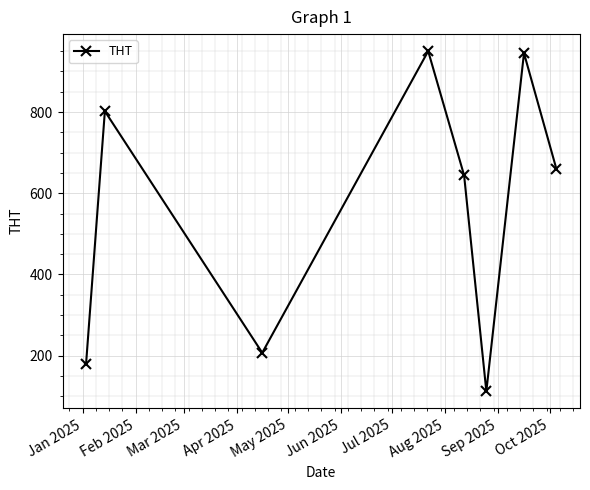

Is this an area chart (filled region under the line)?

No